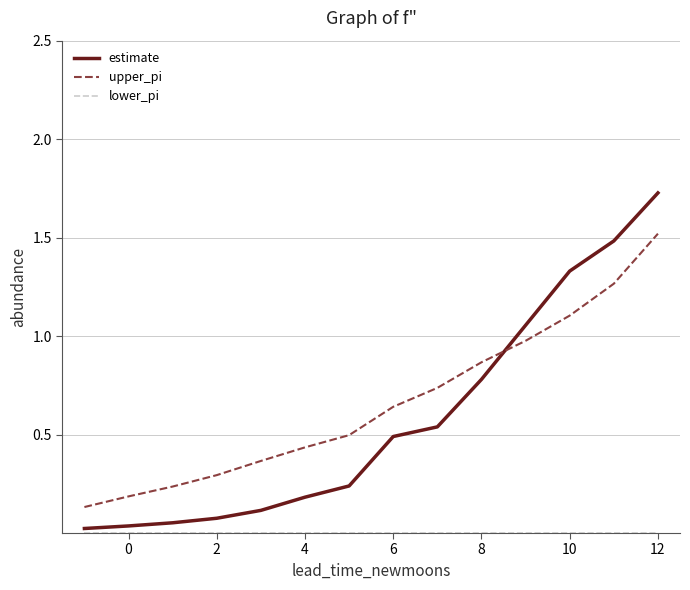

True or false: upper_pi and estimate cross at least once.

True